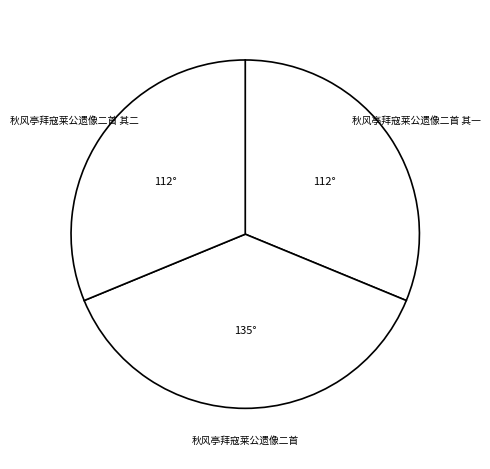

What is the ratio of the value at 秋风亭拜寇莱公遗像二首 to the value at 秋风亭拜寇莱公遗像二首 其一?

1.2